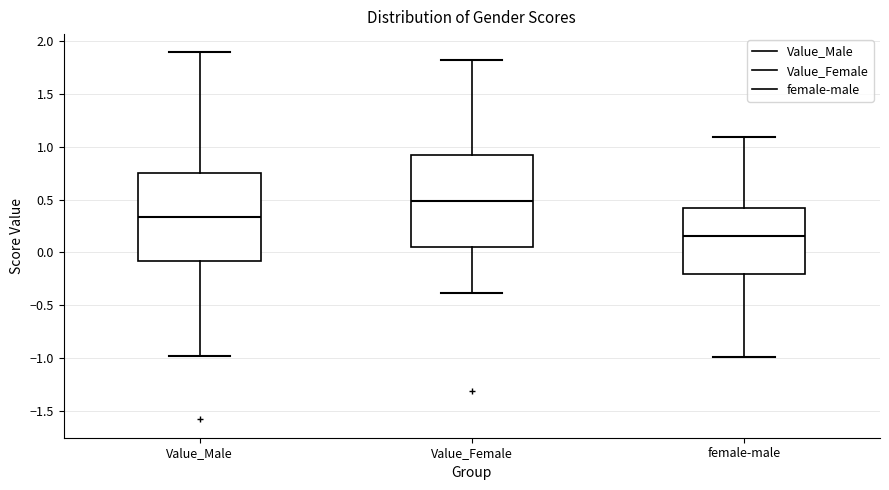

Reading left to right, read every box against the y-axis: the position of its median line, the range the box covers, and the ends of its whiskers. The values are not printed on the chart, so give them approximately, as read against the axis.

Value_Male: median 0.35, box -0.10 to 0.75, whiskers -1.00 to 1.90
Value_Female: median 0.50, box 0.05 to 0.95, whiskers -0.40 to 1.85
female-male: median 0.15, box -0.20 to 0.40, whiskers -1.00 to 1.10